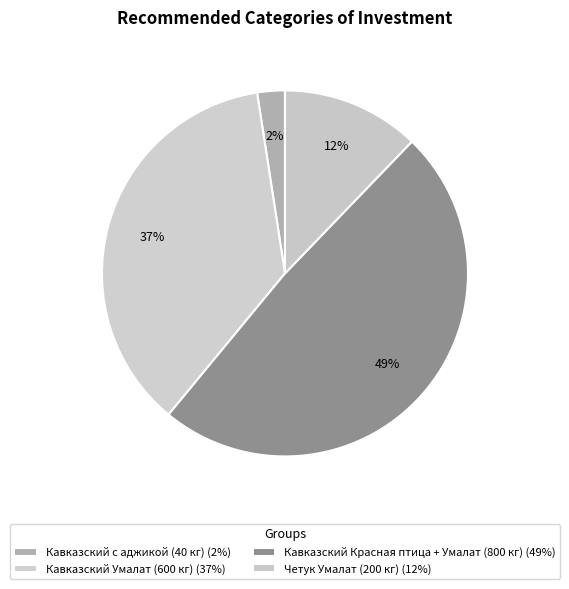

How many segments does this pie chart have?

4